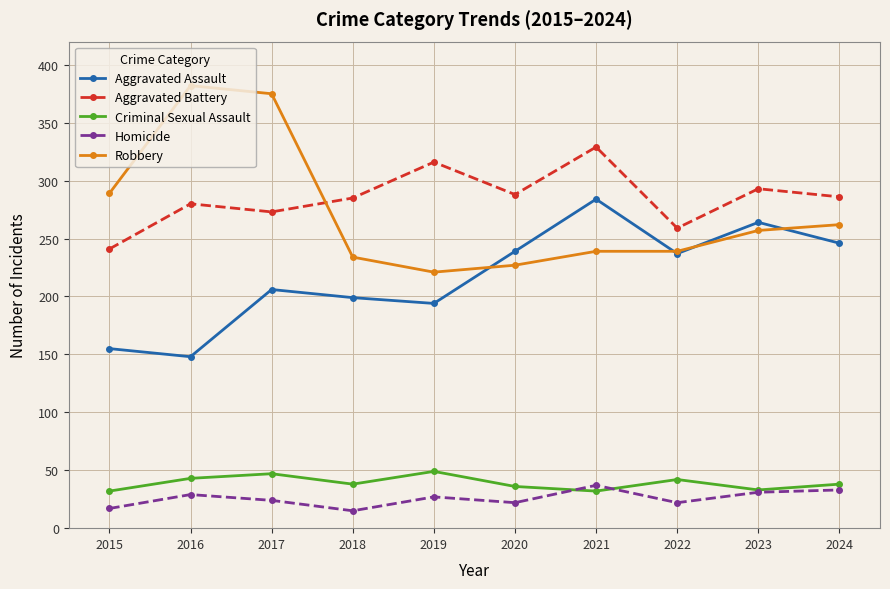

What is the value of the Criminal Sexual Assault point at the 6th from the left?

36